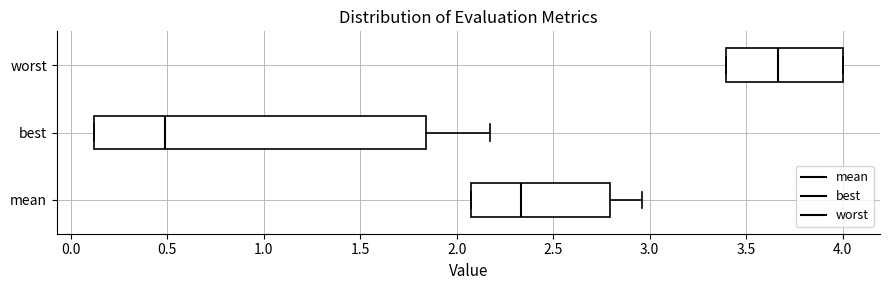

Where does the median line of the box for mean sit on the x-axis? The values are not printed on the chart, so give them approximately, as read against the axis.

2.35